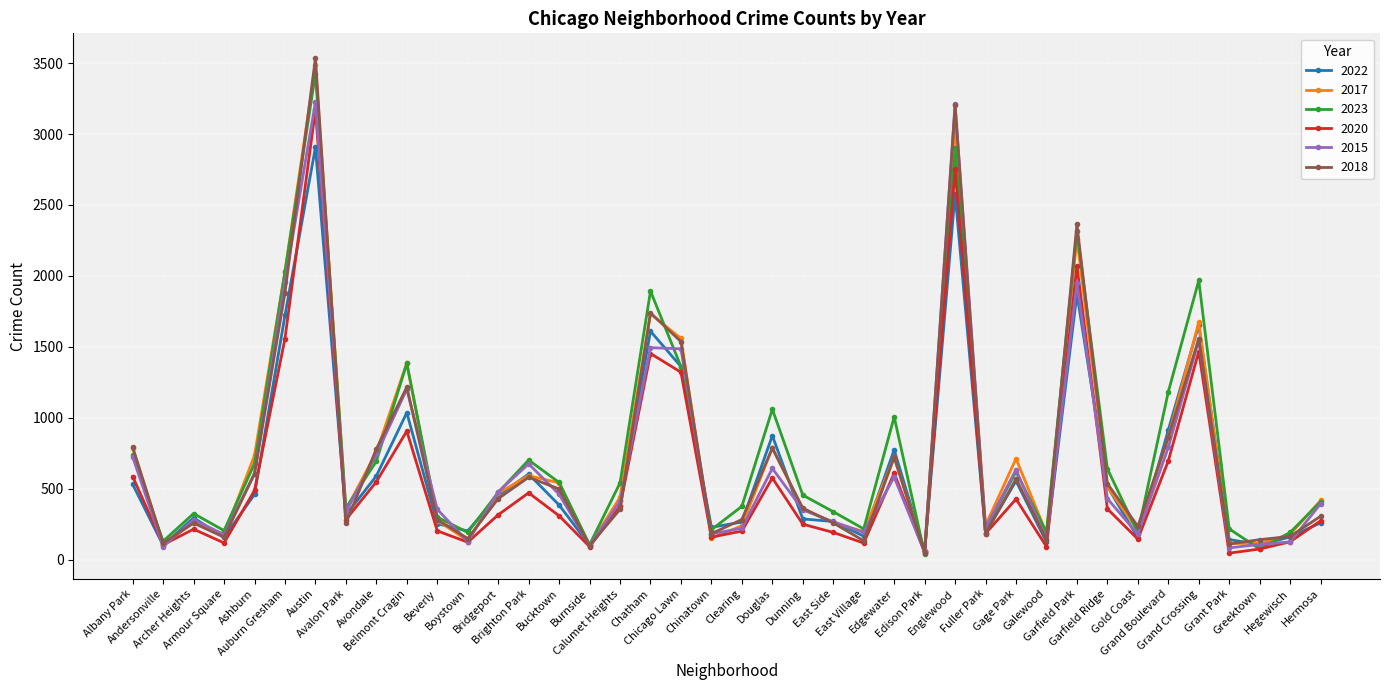

At which category does 2018 reach its first local peak?

Archer Heights